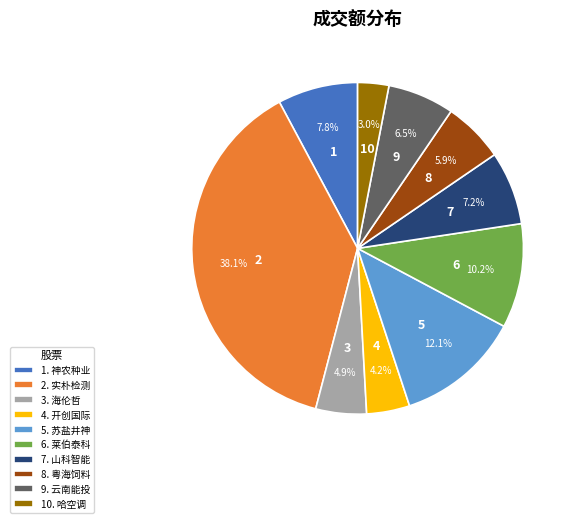

Combined, do 9. 云南能投 and 7. 山科智能 account for over 50%?

No